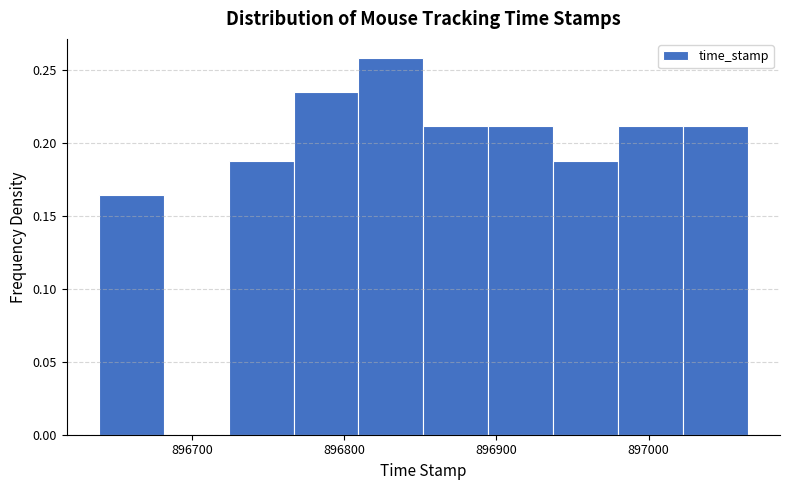

Reading left to right, list every bar in this chart as the range it spans on the x-axis followed by its height. Neither the bar edges nor the heights are printed on the chart, so give them approximately, as read against the axes.

896640 to 896680: 0.165
896680 to 896720: 0
896720 to 896770: 0.190
896770 to 896810: 0.235
896810 to 896850: 0.260
896850 to 896890: 0.210
896890 to 896940: 0.210
896940 to 896980: 0.190
896980 to 897020: 0.210
897020 to 897070: 0.210